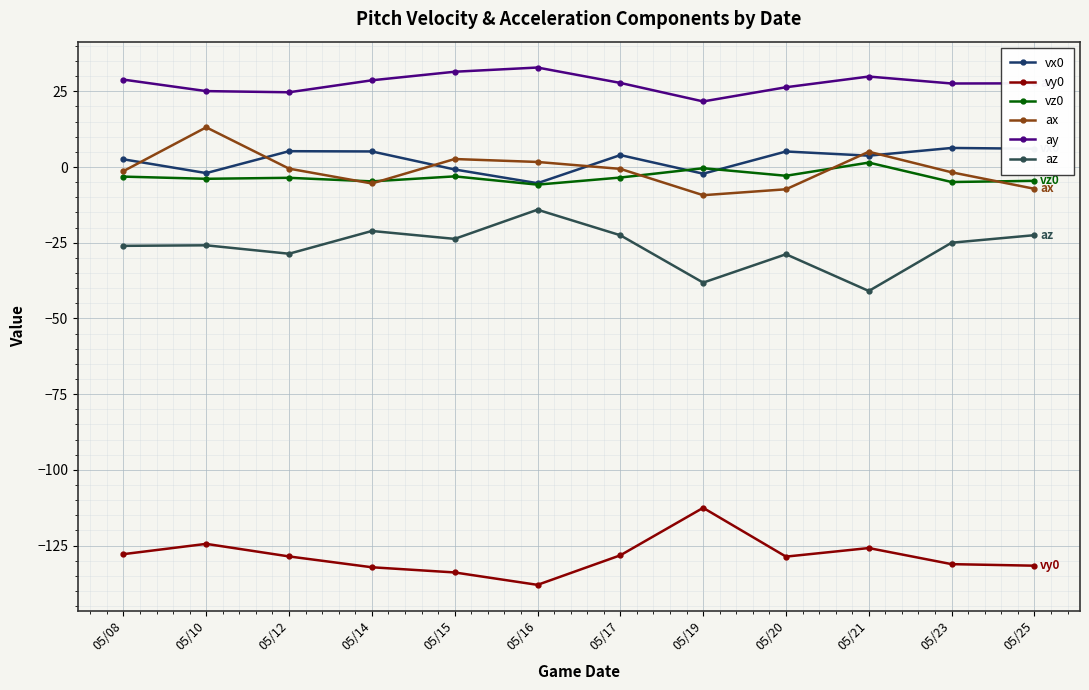

Read the az value at 05/17.

-22.5